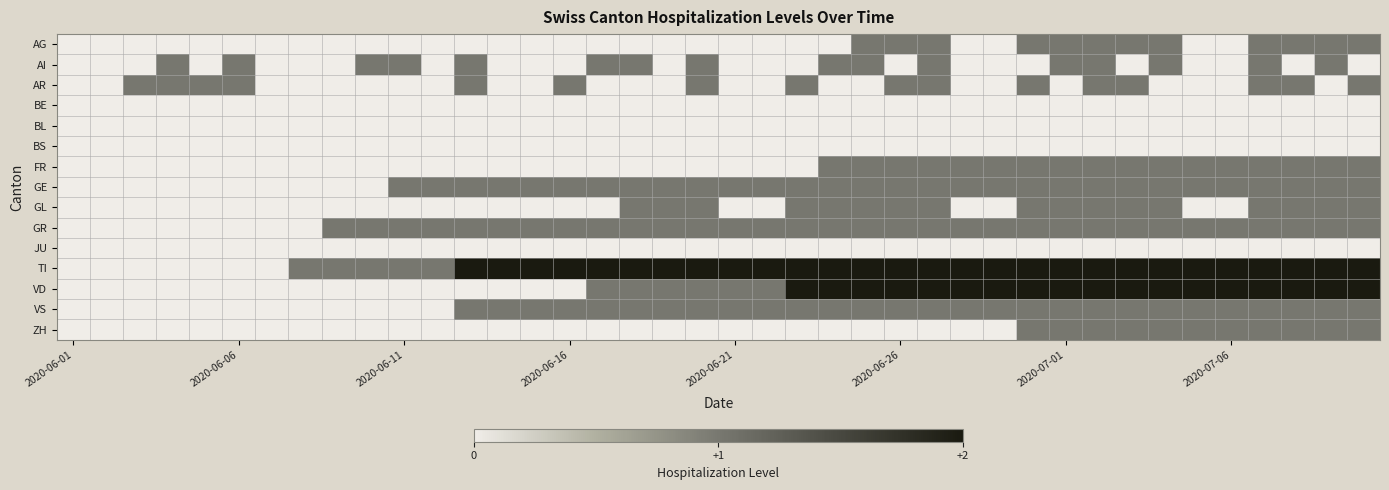

Reading left to right, transcribe all the data shown in this chart.

AG: 0	0	0	0	0	0	0	0	0	0	0	0	0	0	0	0	0	0	0	0	0	0	0	0	1	1	1	0	0	1	1	1	1	1	0	0	1	1	1	1
AI: 0	0	0	1	0	1	0	0	0	1	1	0	1	0	0	0	1	1	0	1	0	0	0	1	1	0	1	0	0	0	1	1	0	1	0	0	1	0	1	0
AR: 0	0	1	1	1	1	0	0	0	0	0	0	1	0	0	1	0	0	0	1	0	0	1	0	0	1	1	0	0	1	0	1	1	0	0	0	1	1	0	1
BE: 0	0	0	0	0	0	0	0	0	0	0	0	0	0	0	0	0	0	0	0	0	0	0	0	0	0	0	0	0	0	0	0	0	0	0	0	0	0	0	0
BL: 0	0	0	0	0	0	0	0	0	0	0	0	0	0	0	0	0	0	0	0	0	0	0	0	0	0	0	0	0	0	0	0	0	0	0	0	0	0	0	0
BS: 0	0	0	0	0	0	0	0	0	0	0	0	0	0	0	0	0	0	0	0	0	0	0	0	0	0	0	0	0	0	0	0	0	0	0	0	0	0	0	0
FR: 0	0	0	0	0	0	0	0	0	0	0	0	0	0	0	0	0	0	0	0	0	0	0	1	1	1	1	1	1	1	1	1	1	1	1	1	1	1	1	1
GE: 0	0	0	0	0	0	0	0	0	0	1	1	1	1	1	1	1	1	1	1	1	1	1	1	1	1	1	1	1	1	1	1	1	1	1	1	1	1	1	1
GL: 0	0	0	0	0	0	0	0	0	0	0	0	0	0	0	0	0	1	1	1	0	0	1	1	1	1	1	0	0	1	1	1	1	1	0	0	1	1	1	1
GR: 0	0	0	0	0	0	0	0	1	1	1	1	1	1	1	1	1	1	1	1	1	1	1	1	1	1	1	1	1	1	1	1	1	1	1	1	1	1	1	1
JU: 0	0	0	0	0	0	0	0	0	0	0	0	0	0	0	0	0	0	0	0	0	0	0	0	0	0	0	0	0	0	0	0	0	0	0	0	0	0	0	0
TI: 0	0	0	0	0	0	0	1	1	1	1	1	2	2	2	2	2	2	2	2	2	2	2	2	2	2	2	2	2	2	2	2	2	2	2	2	2	2	2	2
VD: 0	0	0	0	0	0	0	0	0	0	0	0	0	0	0	0	1	1	1	1	1	1	2	2	2	2	2	2	2	2	2	2	2	2	2	2	2	2	2	2
VS: 0	0	0	0	0	0	0	0	0	0	0	0	1	1	1	1	1	1	1	1	1	1	1	1	1	1	1	1	1	1	1	1	1	1	1	1	1	1	1	1
ZH: 0	0	0	0	0	0	0	0	0	0	0	0	0	0	0	0	0	0	0	0	0	0	0	0	0	0	0	0	0	1	1	1	1	1	1	1	1	1	1	1